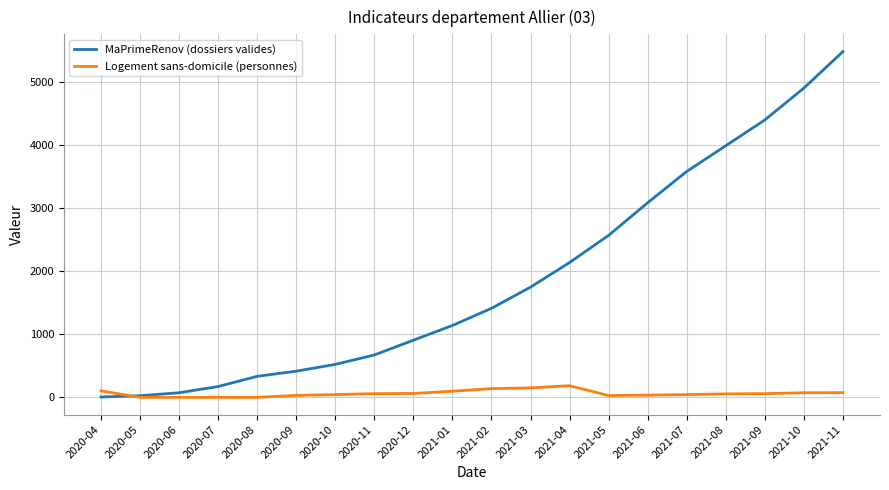

True or false: Logement sans-domicile (personnes) has a value of 0 at 2020-07.

True